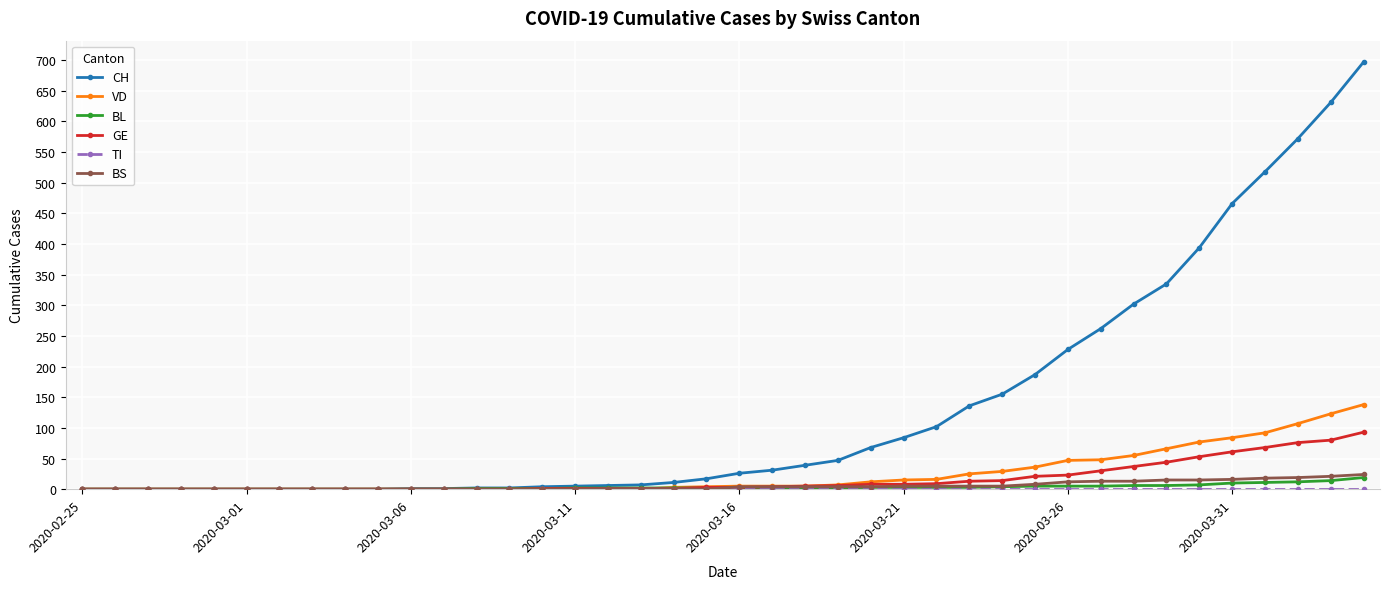

Which series has the largest total across all categories?

CH